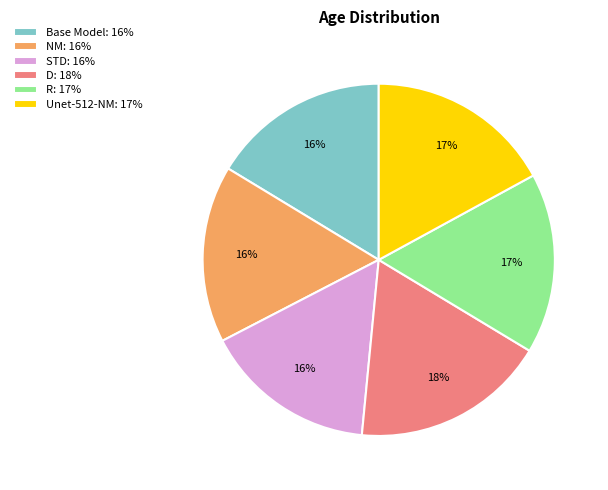

Which category has the biggest portion of the pie?

D